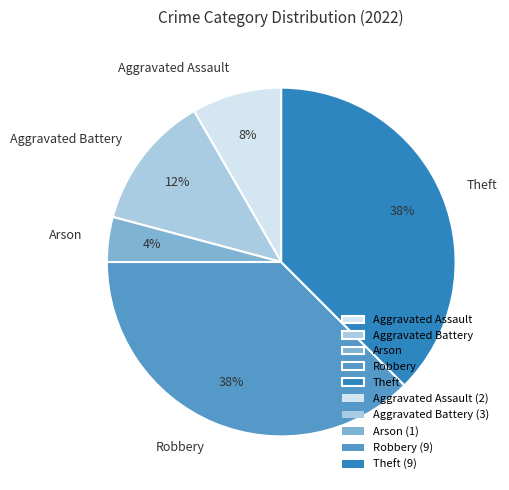

Do Aggravated Assault and Theft together represent more than half of the pie?

No